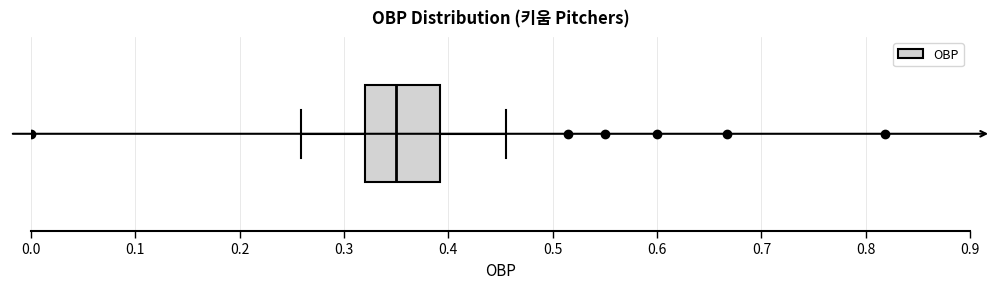

Where does the median line of the box sit on the x-axis? The values are not printed on the chart, so give them approximately, as read against the axis.

0.35